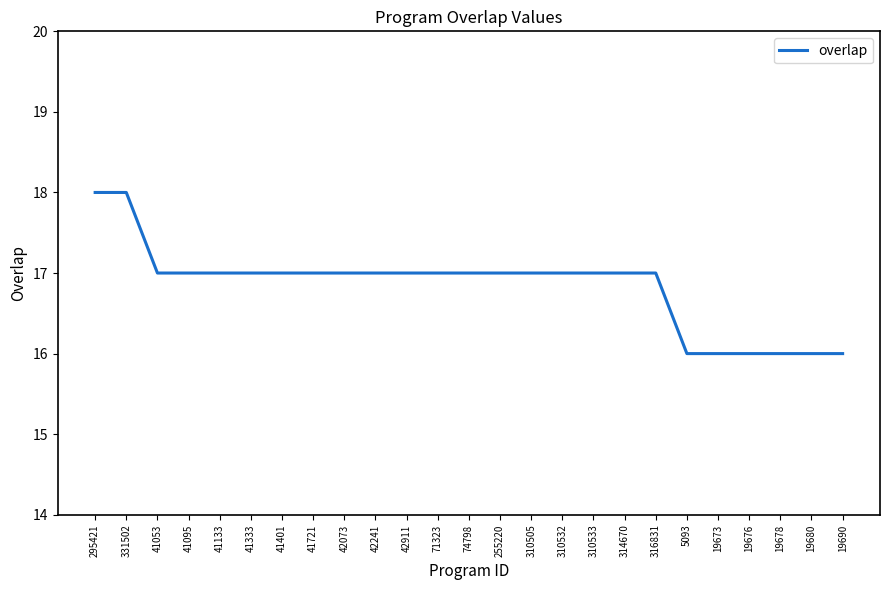

What is the smallest value displayed?

16